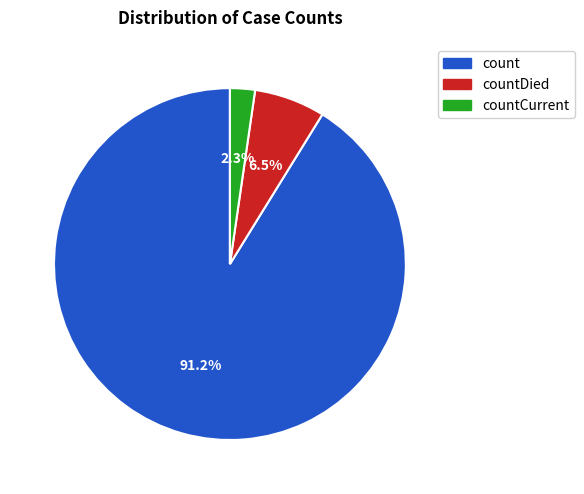

Which slice is the largest?

count